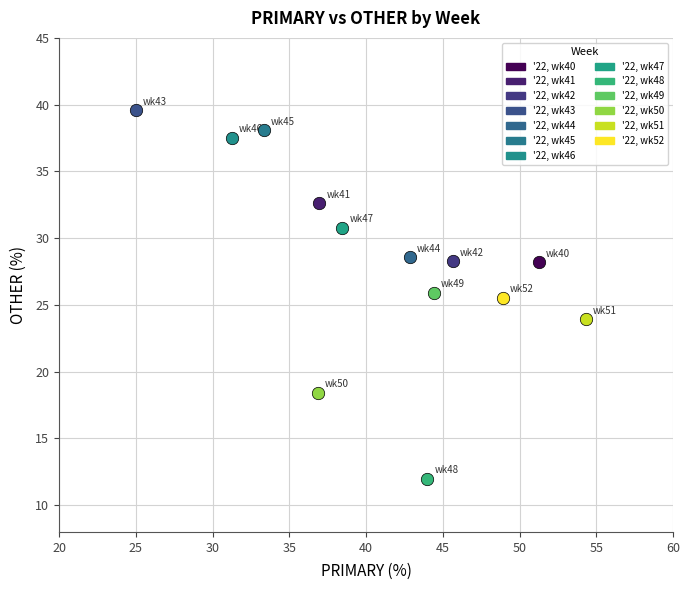

What are all the series names shown in the legend?

'22, wk40, '22, wk41, '22, wk42, '22, wk43, '22, wk44, '22, wk45, '22, wk46, '22, wk47, '22, wk48, '22, wk49, '22, wk50, '22, wk51, '22, wk52